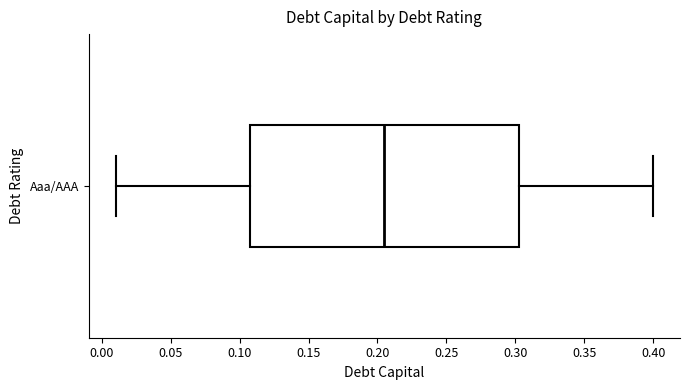

Where does the median line of the box for Aaa/AAA sit on the x-axis? The values are not printed on the chart, so give them approximately, as read against the axis.

0.205